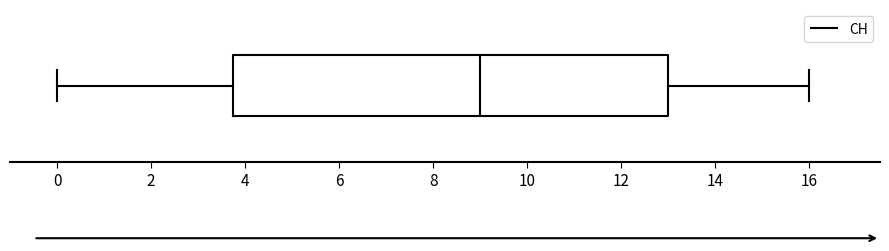

Read this box plot against the x-axis: the position of the median line, the range covered by the box, and the ends of both whiskers. The values are not printed on the chart, so give them approximately, as read against the axis.

median 9.0, box 3.8 to 13.0, whiskers 0.0 to 16.0